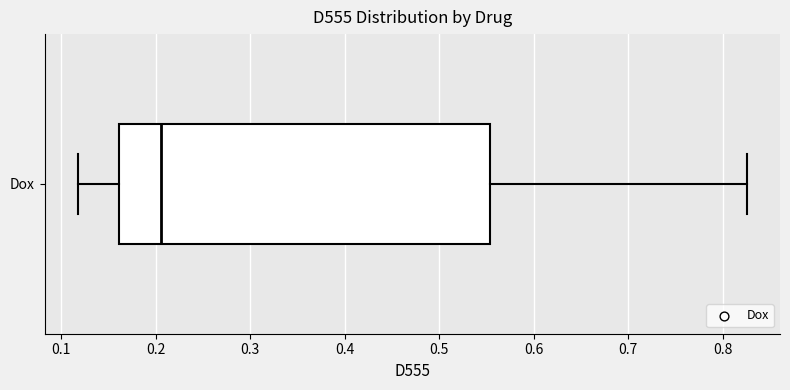

Transcribe this box plot: give where the median line is, the range the box spans, and where the two whiskers end, as read against the x-axis. The values are not printed on the chart, so give them approximately, as read against the axis.

median 0.21, box 0.16 to 0.55, whiskers 0.12 to 0.83